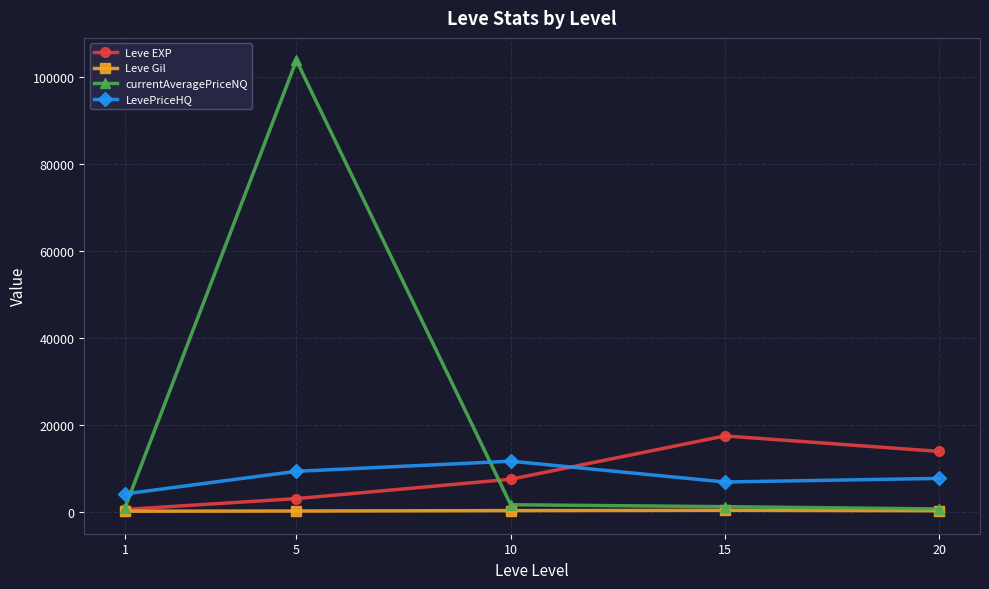

Which series changed the most between 5 and 20?

currentAveragePriceNQ